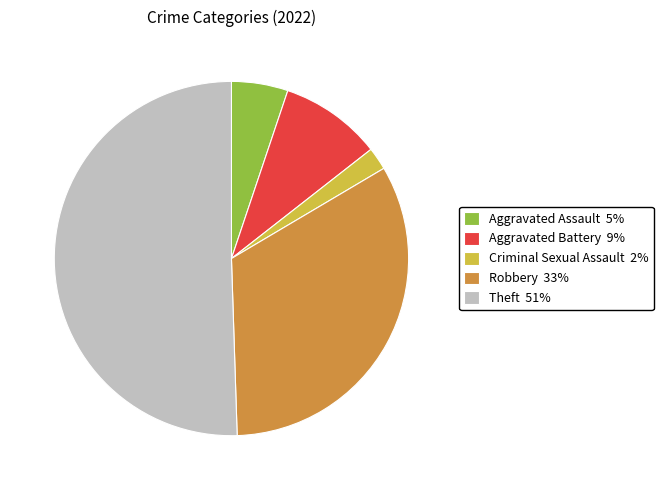

Combined, do Theft 51% and Robbery 33% account for over 50%?

Yes